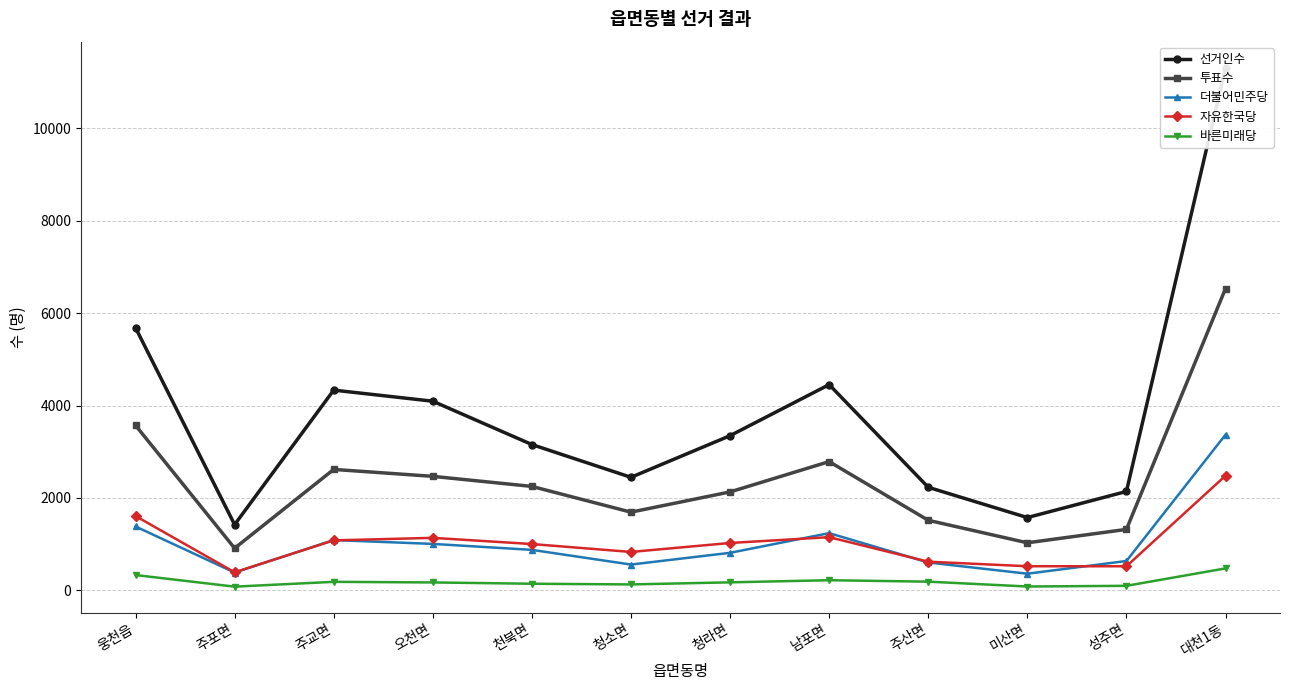

In 투표수, how many points are lower than both neighbors (excluding endpoints)?

3